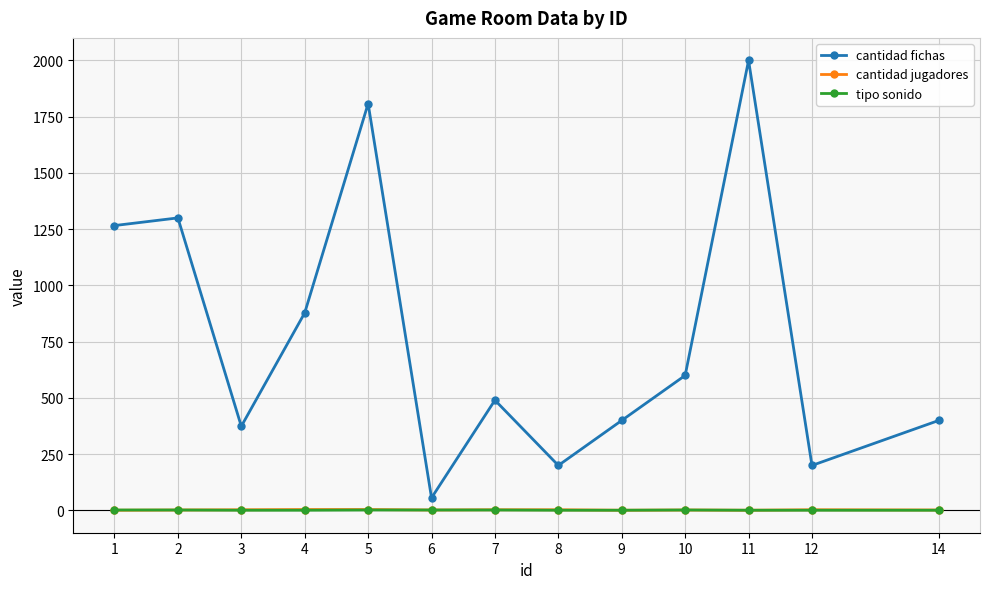

True or false: tipo sonido and cantidad fichas intersect in this chart.

False